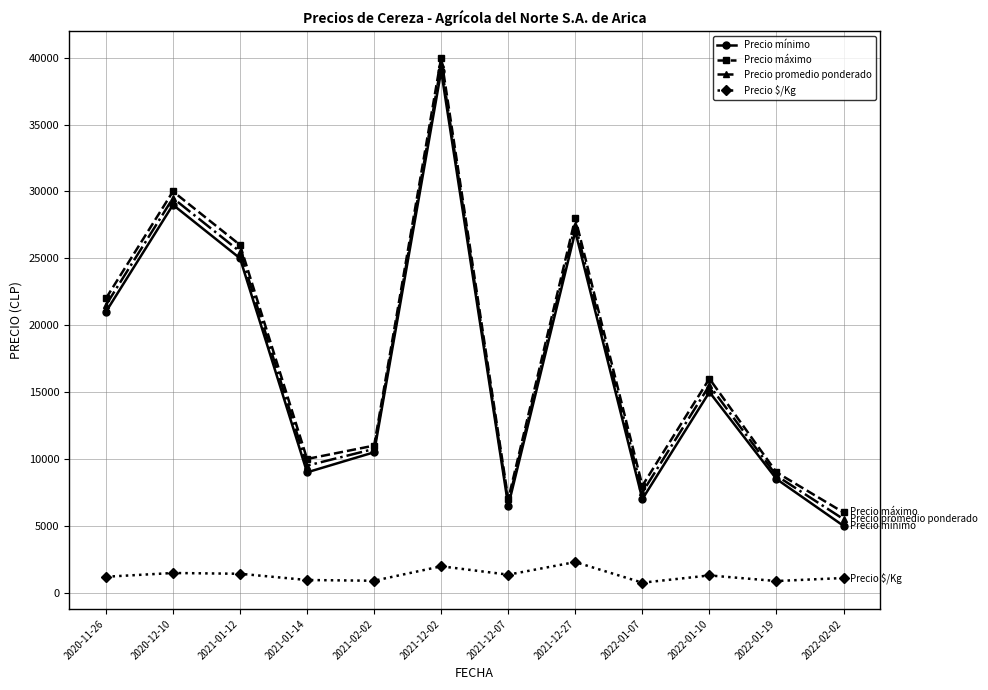

How many lines are shown in the chart?

4